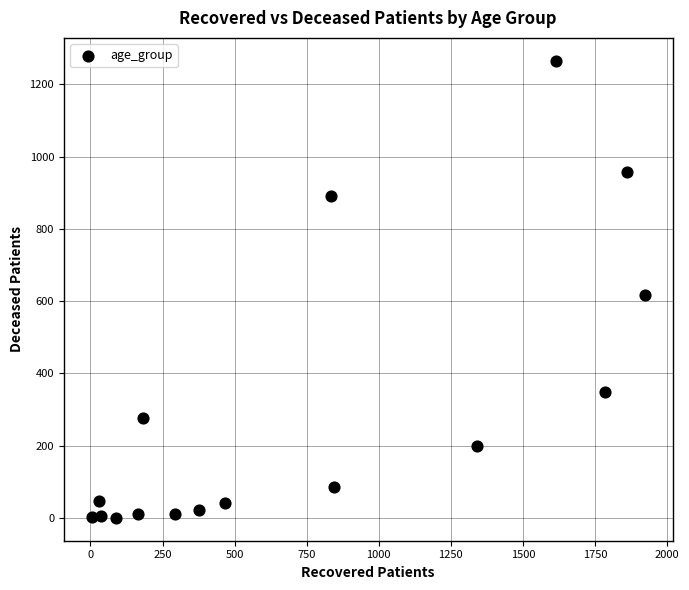

What is the range of Y values (max minus min)?

1265